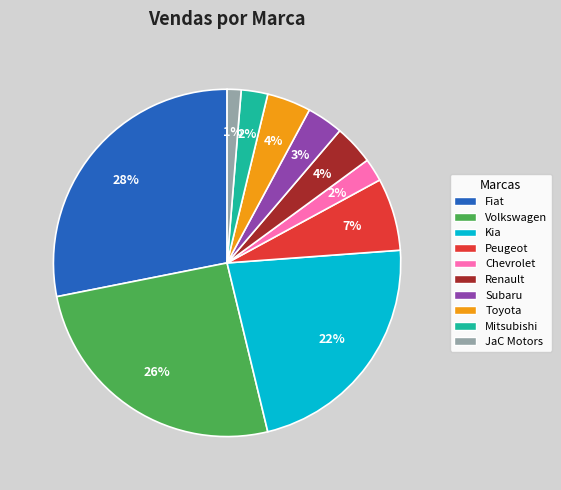

To the nearest percent, what is the difference between the largest and smallest slice percentages?

27%